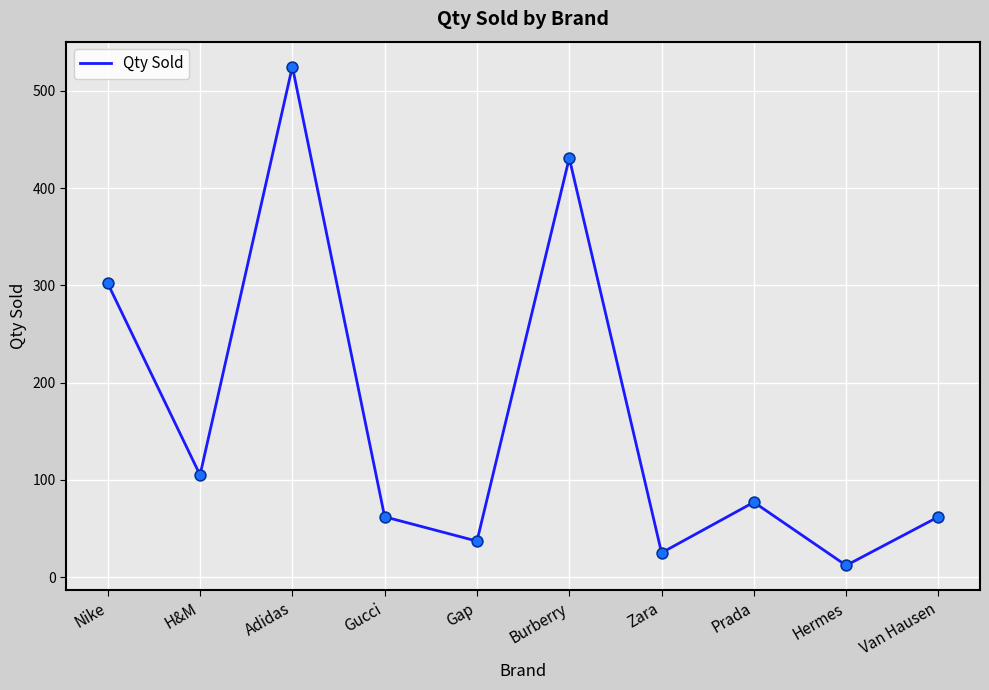

Approximately how many times larger is the value at Prada compared to Hermes?

6.4